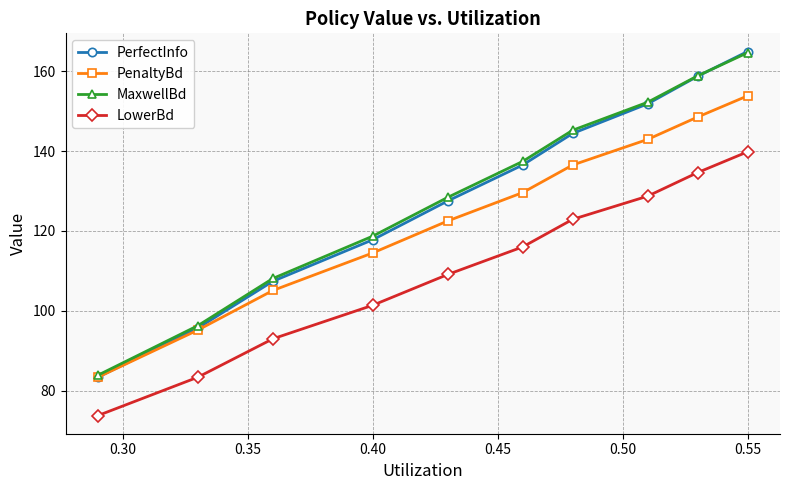

At how many categories does at least one series exceed 89?

9